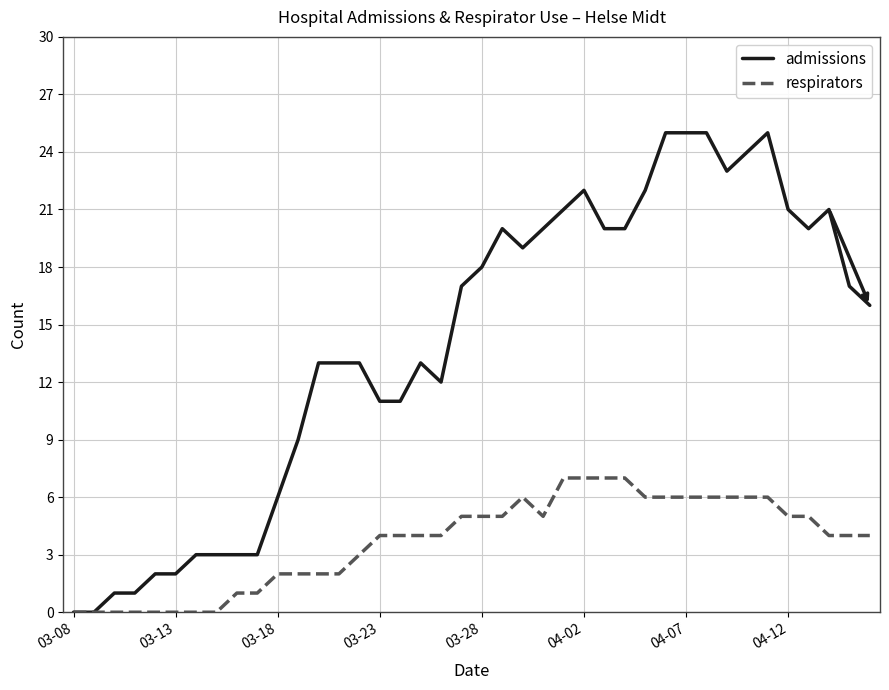

Which series has the largest range (max minus min)?

admissions